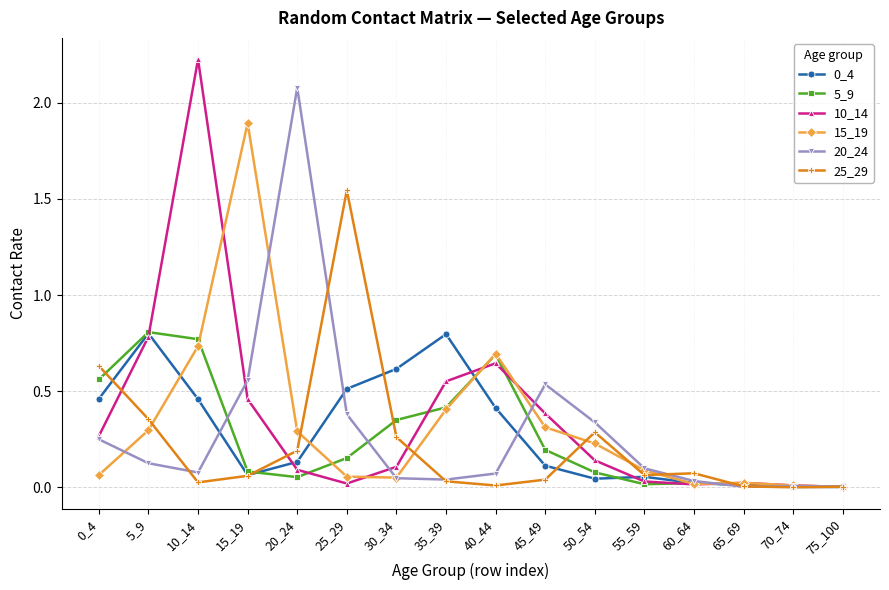

The 20_24 series shows 0.0 at 70_74. True or false?

True